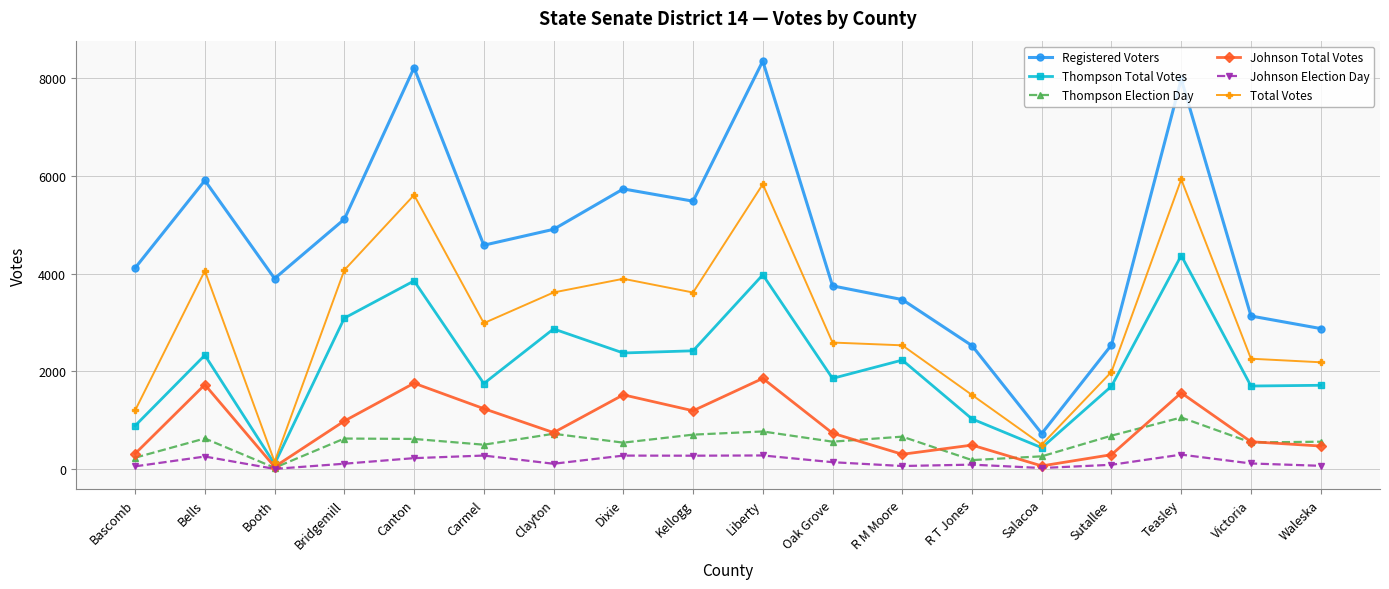

Which series has the widest spread of values?

Registered Voters